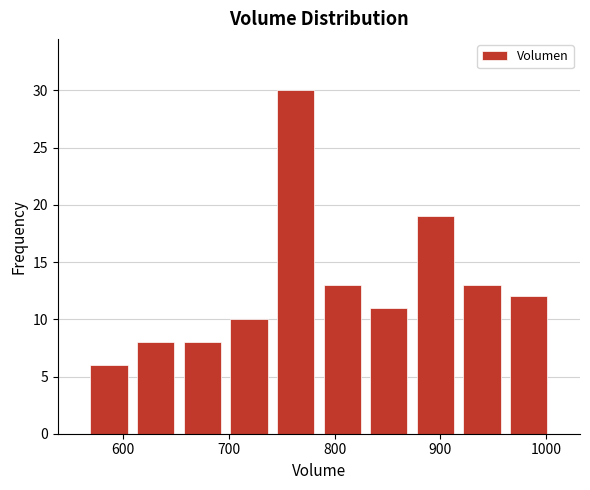

Reading left to right, transcribe this chart: for each bar, give the range it covers on the x-axis and its height. Neither the bar edges nor the heights are printed on the chart, so give them approximately, as read against the axes.

570 to 610: 6
610 to 650: 8
650 to 700: 8
700 to 740: 10
740 to 790: 30
790 to 830: 13
830 to 870: 11
870 to 920: 19
920 to 960: 13
960 to 1010: 12